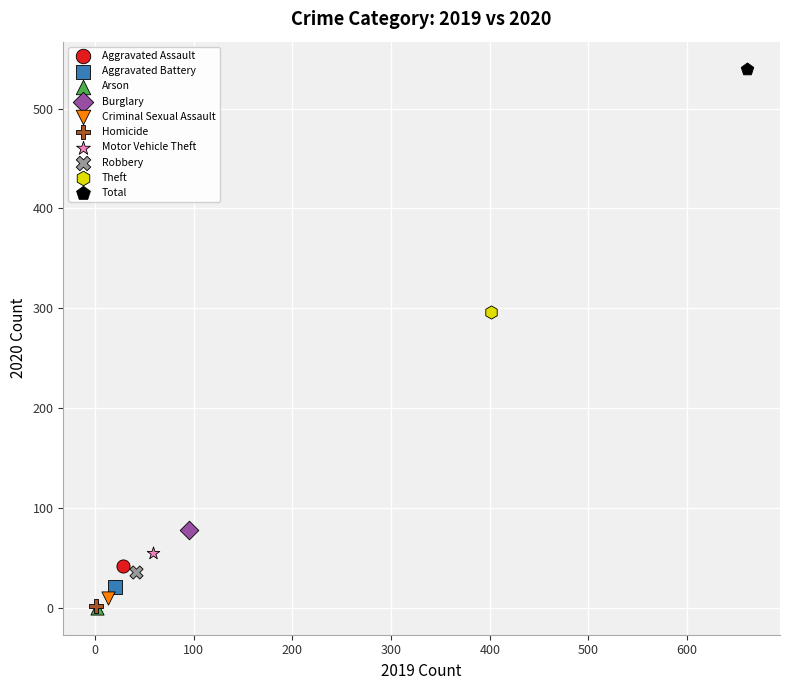

What are all the series names shown in the legend?

Aggravated Assault, Aggravated Battery, Arson, Burglary, Criminal Sexual Assault, Homicide, Motor Vehicle Theft, Robbery, Theft, Total